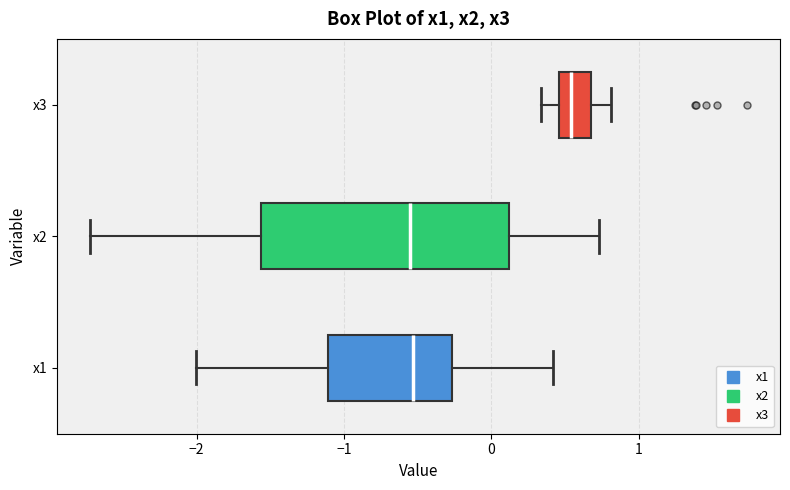

Reading bottom to top, read every box against the x-axis: the position of its median line, the range the box covers, and the ends of its whiskers. The values are not printed on the chart, so give them approximately, as read against the axis.

x1: median -0.5, box -1.1 to -0.3, whiskers -2.0 to 0.4
x2: median -0.5, box -1.6 to 0.1, whiskers -2.7 to 0.7
x3: median 0.5 (inside the box), box 0.5 to 0.7, whiskers 0.3 to 0.8